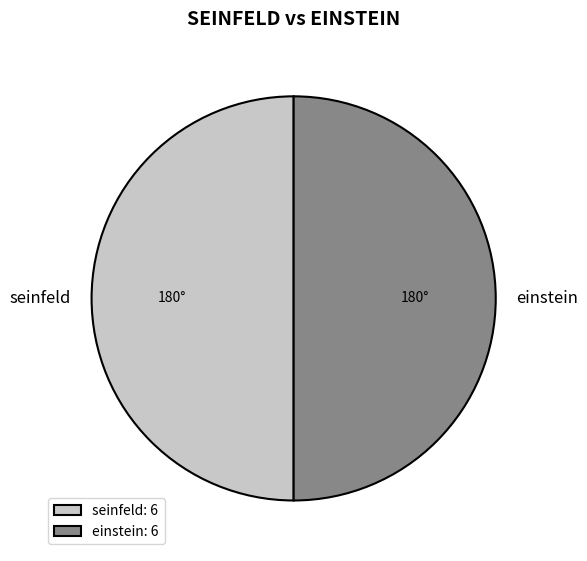

How many segments does this pie chart have?

2